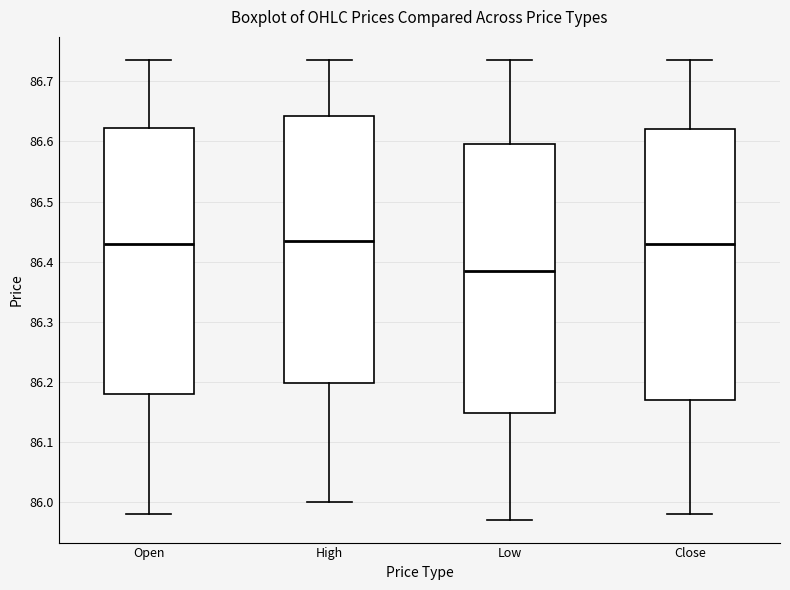

Reading left to right, transcribe this box plot: for each box, give where its median line is, the range the box spans, and where its two whiskers end, as read against the y-axis. The values are not printed on the chart, so give them approximately, as read against the axis.

Open: median 86.43, box 86.18 to 86.62, whiskers 85.98 to 86.74
High: median 86.44, box 86.20 to 86.64, whiskers 86.00 to 86.74
Low: median 86.39, box 86.15 to 86.60, whiskers 85.97 to 86.74
Close: median 86.43, box 86.17 to 86.62, whiskers 85.98 to 86.74